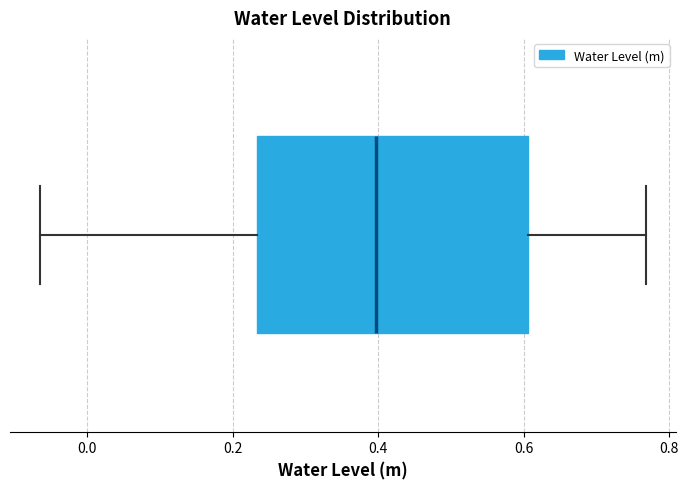

Where is the right edge of the box on the x-axis? The values are not printed on the chart, so give them approximately, as read against the axis.

0.60